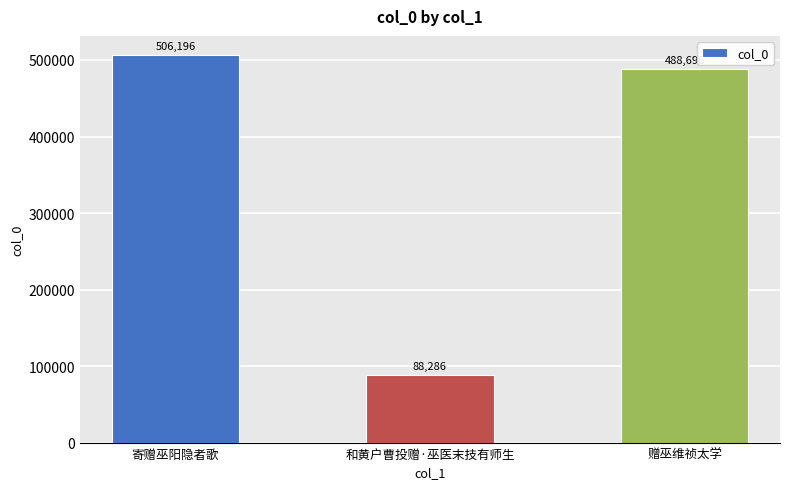

Between 赠巫维祯太学 and 和黄户曹投赠·巫医末技有师生, which is larger?

赠巫维祯太学